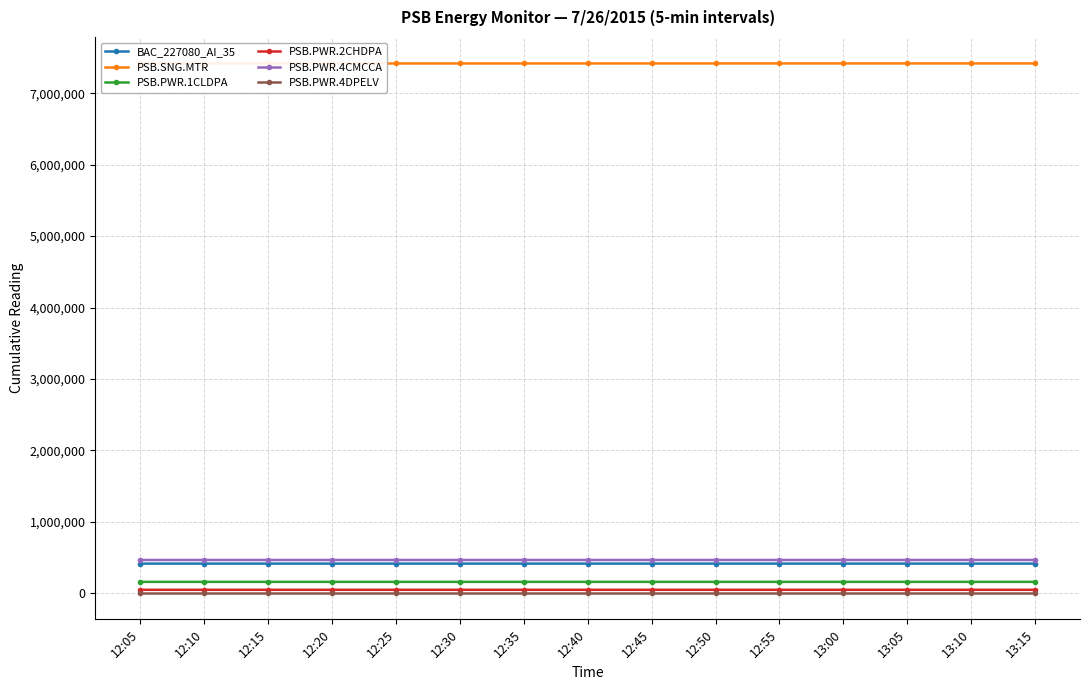

What is the sum of all PSB.PWR.2CHDPA values?

730427